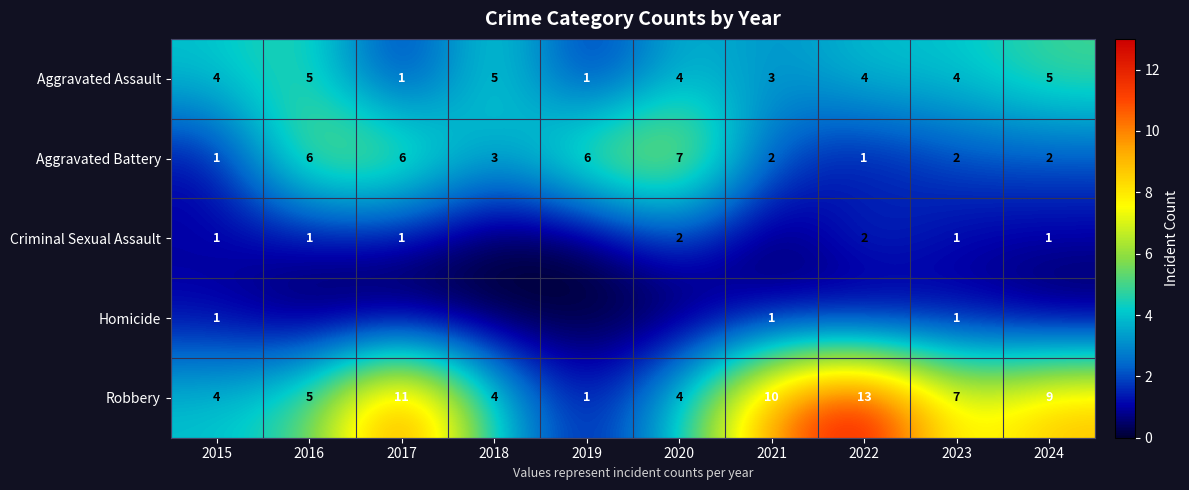

What is the sum of the Aggravated Battery values at 2016 and 2018?

9